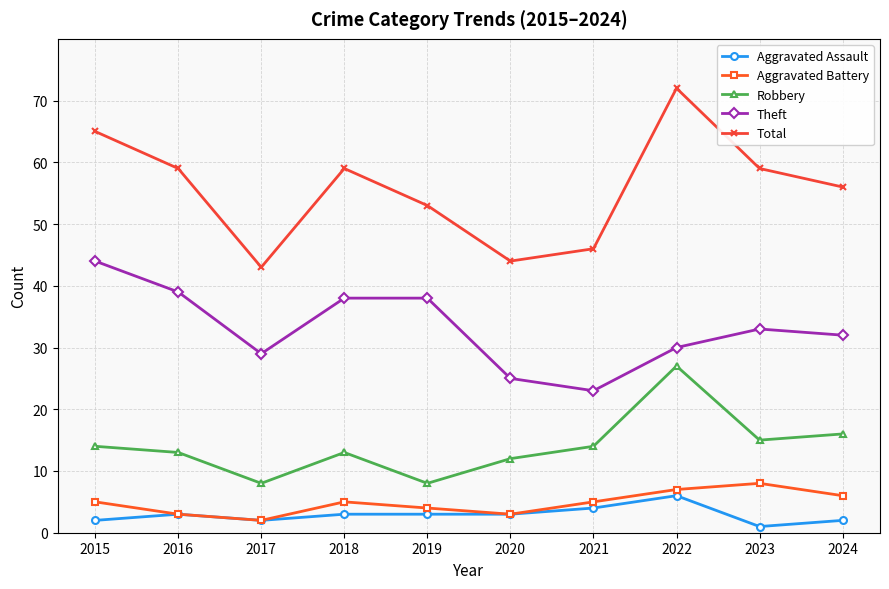

Which series has the largest total across all categories?

Total